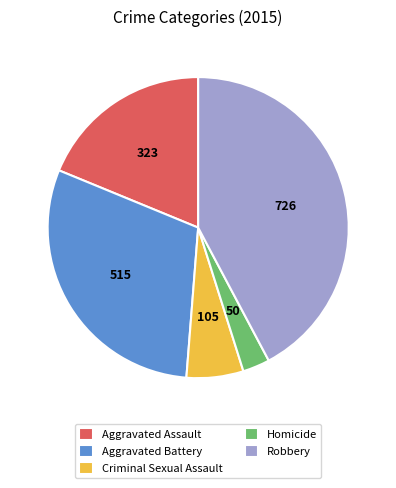

How many slices are in this pie chart?

5